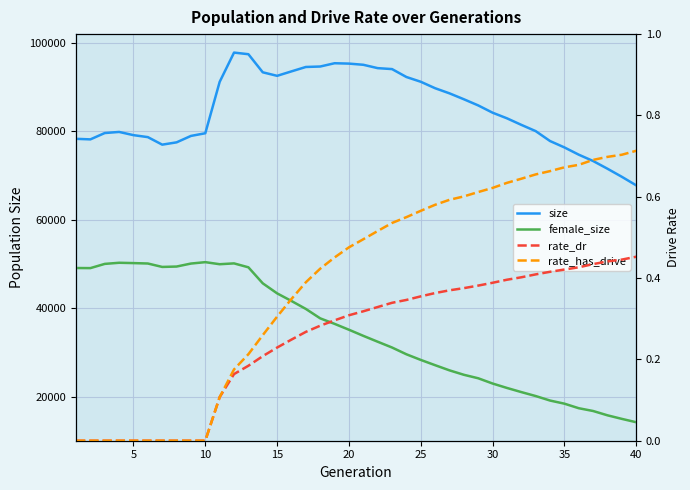

What is the sum of all female_size values?

1385953.0